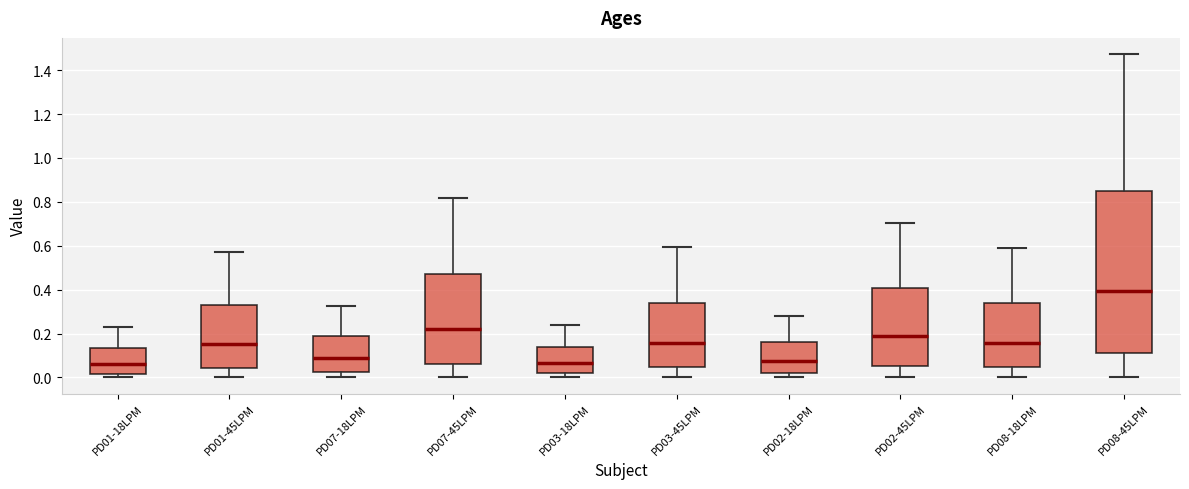

Reading left to right, transcribe this box plot: for each box, give where its median line is, the range the box spans, and where its two whiskers end, as read against the y-axis. The values are not printed on the chart, so give them approximately, as read against the axis.

PD01-18LPM: median 0.06, box 0.02 to 0.14, whiskers 0.00 to 0.22
PD01-45LPM: median 0.16, box 0.04 to 0.34, whiskers 0.00 to 0.58
PD07-18LPM: median 0.08, box 0.02 to 0.18, whiskers 0.00 to 0.32
PD07-45LPM: median 0.22, box 0.06 to 0.48, whiskers 0.00 to 0.82
PD03-18LPM: median 0.06, box 0.02 to 0.14, whiskers 0.00 to 0.24
PD03-45LPM: median 0.16, box 0.04 to 0.34, whiskers 0.00 to 0.60
PD02-18LPM: median 0.08, box 0.02 to 0.16, whiskers 0.00 to 0.28
PD02-45LPM: median 0.18, box 0.06 to 0.40, whiskers 0.00 to 0.70
PD08-18LPM: median 0.16, box 0.04 to 0.34, whiskers 0.00 to 0.58
PD08-45LPM: median 0.40, box 0.12 to 0.84, whiskers 0.00 to 1.48